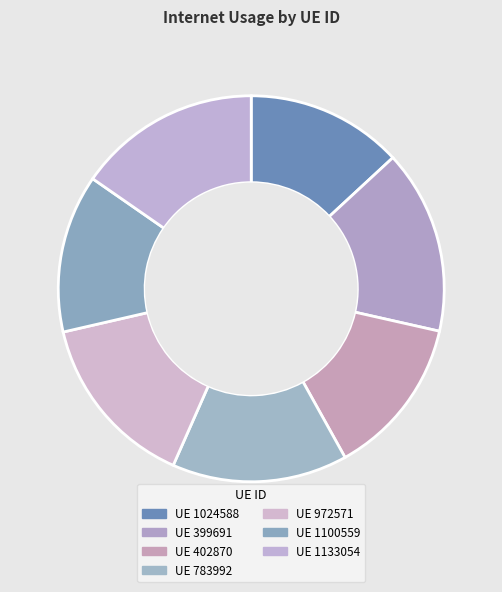

How many segments does this pie chart have?

7